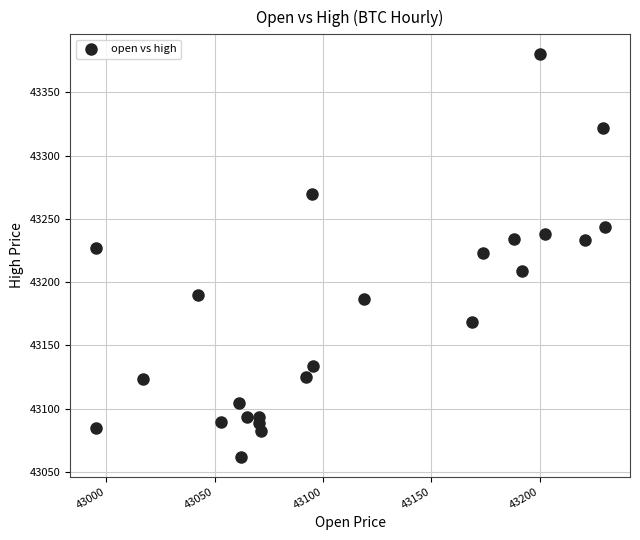

What is the range of Y values (max minus min)?

317.9